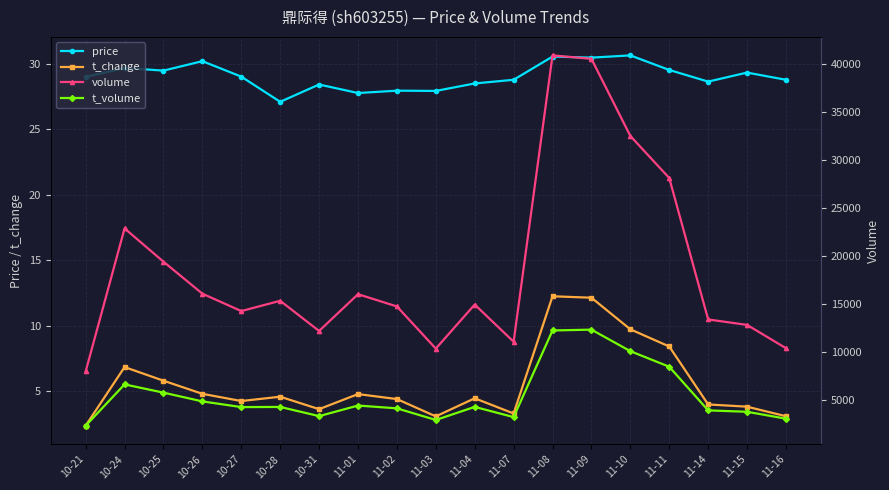

Between 10-24 and 11-16, which series saw the biggest shift?

volume